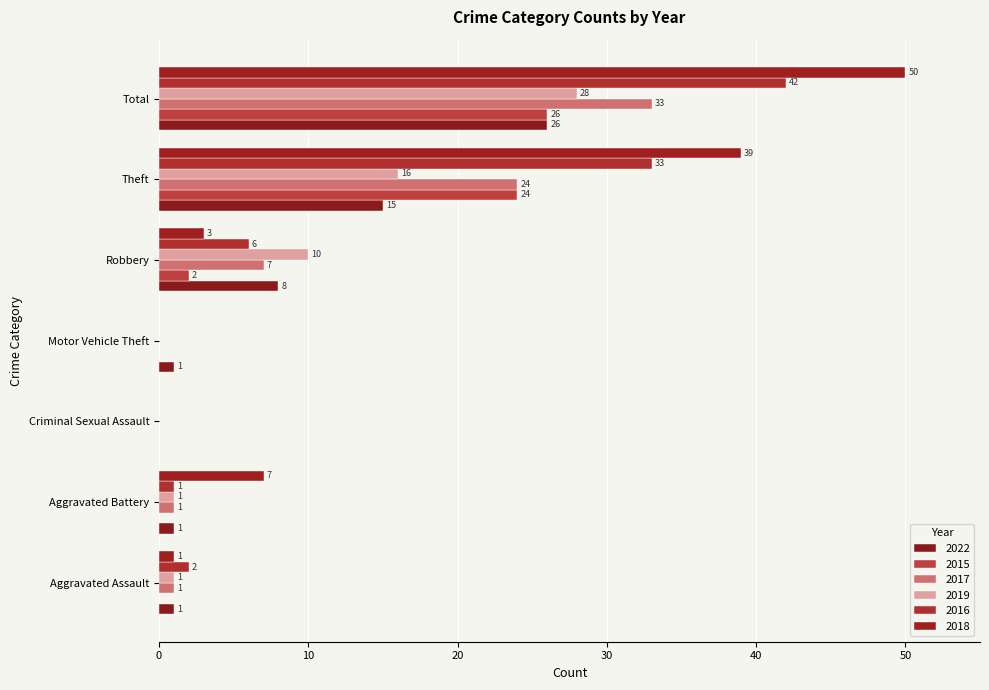

What is the highest value of the 2018 series?

50